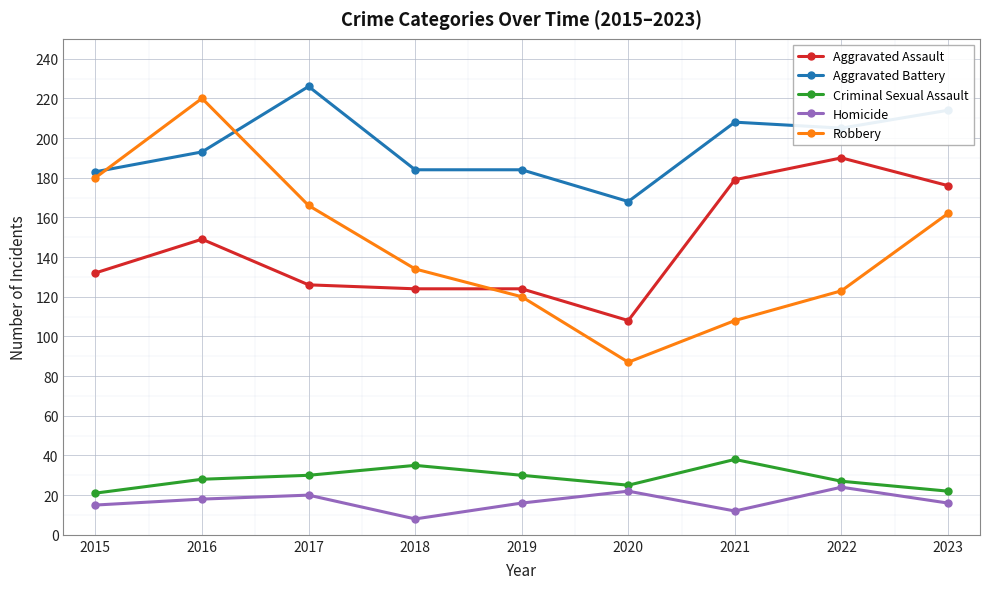

Where is the first local minimum for Homicide?

2018